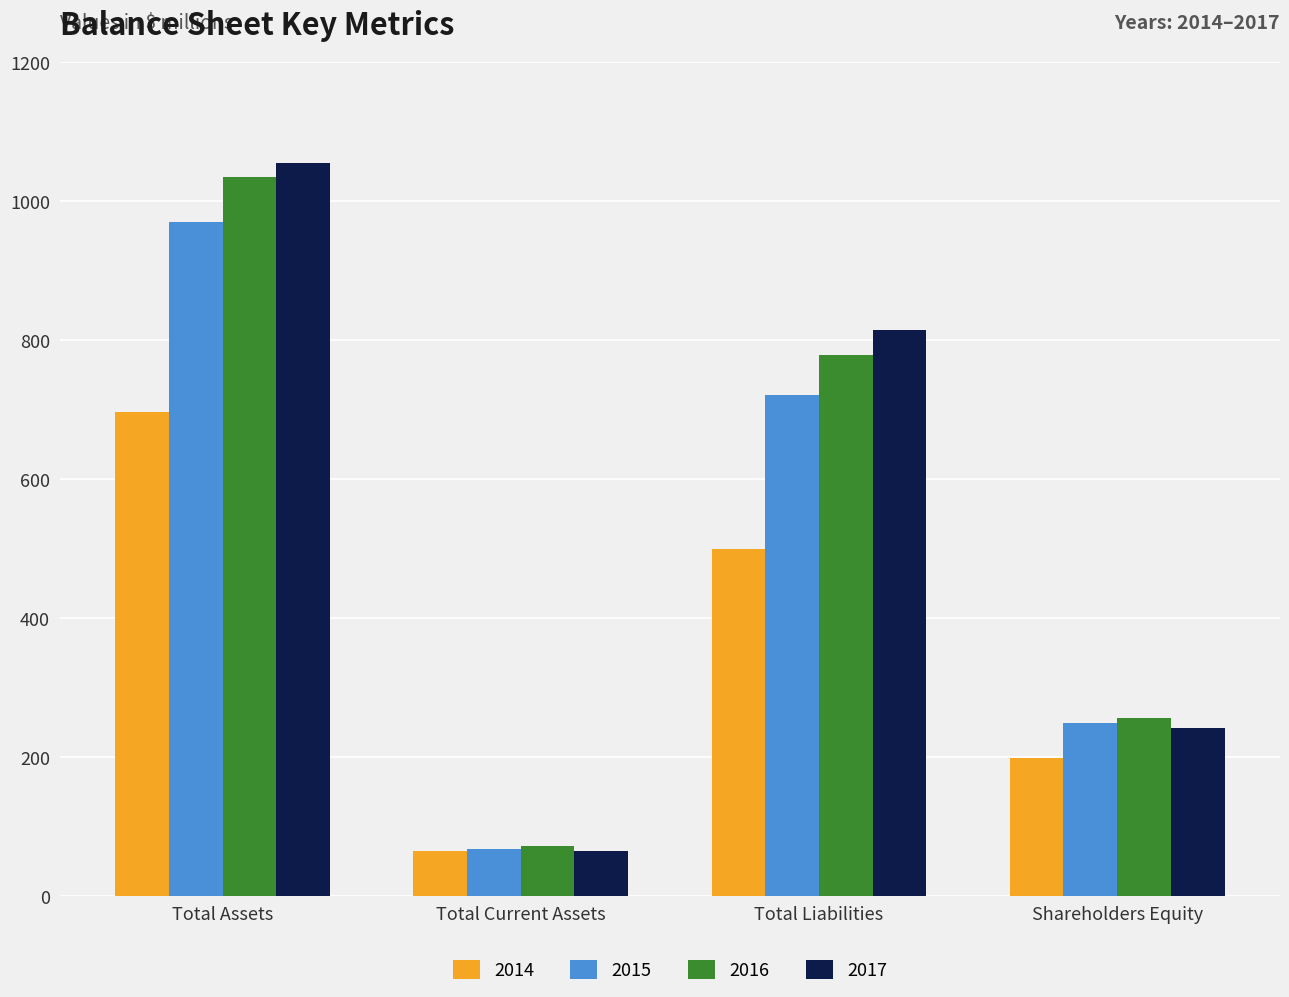

How many 2014 values are between 198 and 697?

3